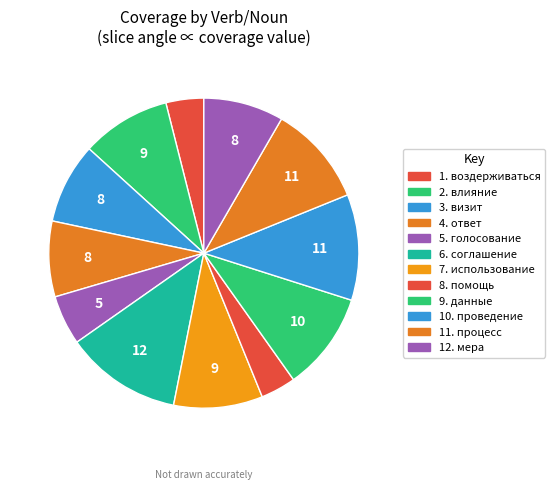

How many slices are in this pie chart?

12